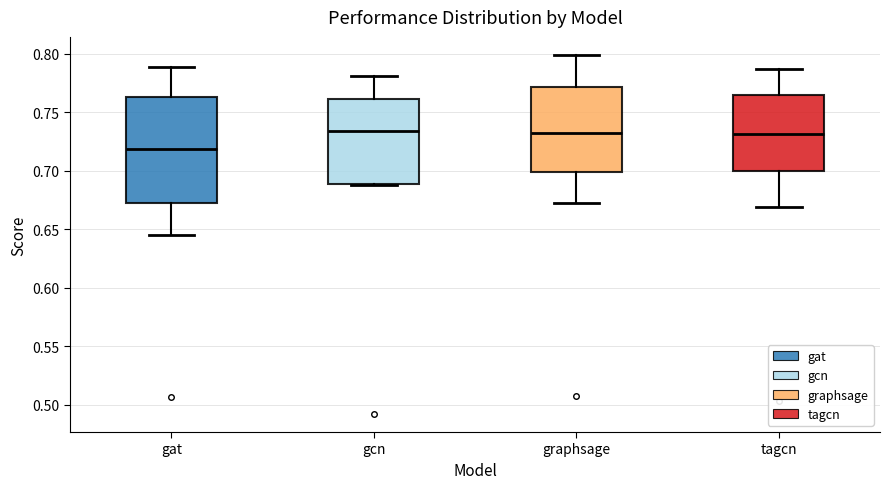

Comparing the boxes themselves (not the whiskers), which one is the tallest?

gat